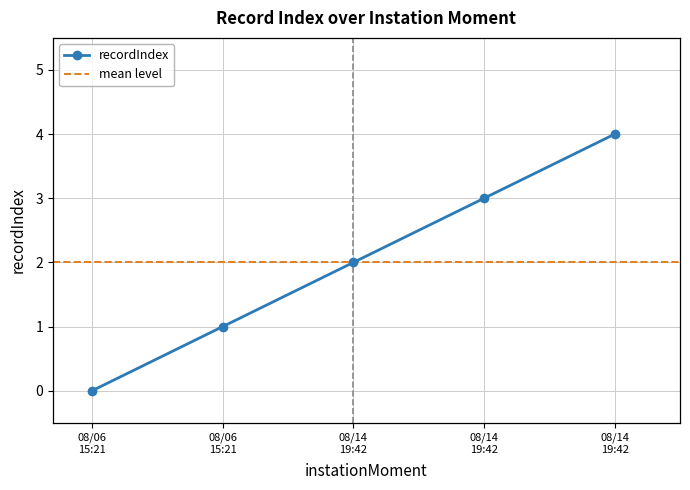

How many positive values does the recordIndex series have?

4